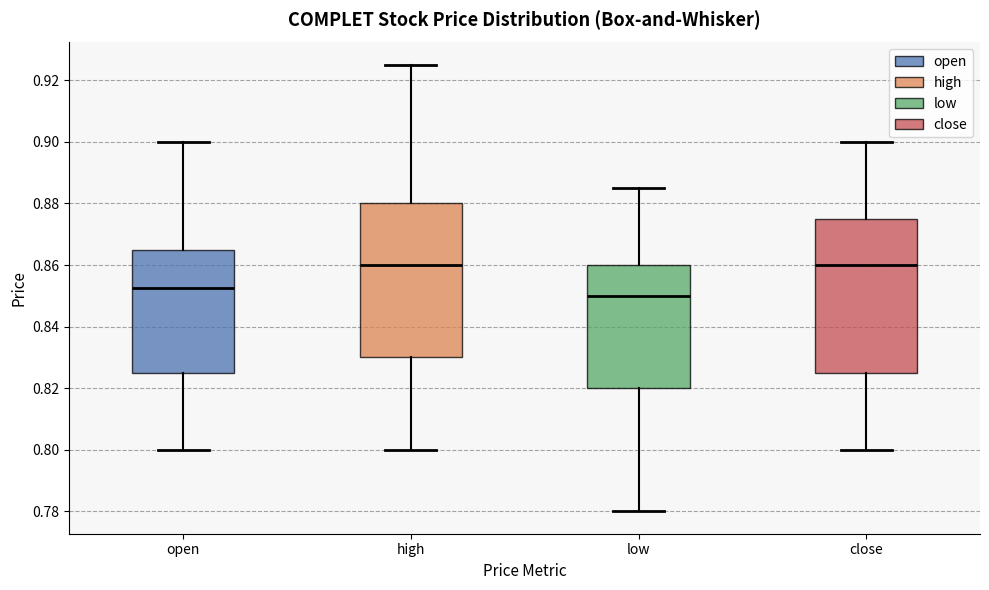

Reading left to right, transcribe this box plot: for each box, give where its median line is, the range the box spans, and where its two whiskers end, as read against the y-axis. The values are not printed on the chart, so give them approximately, as read against the axis.

open: median 0.852, box 0.826 to 0.866, whiskers 0.800 to 0.900
high: median 0.860, box 0.830 to 0.880, whiskers 0.800 to 0.926
low: median 0.850, box 0.820 to 0.860, whiskers 0.780 to 0.886
close: median 0.860, box 0.826 to 0.876, whiskers 0.800 to 0.900